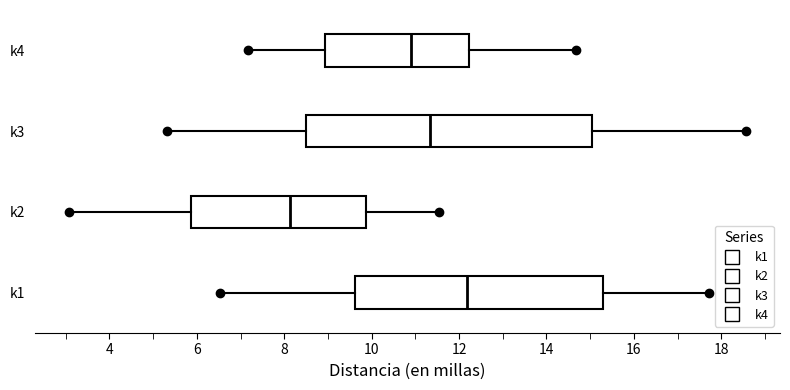

Where does the median line of the box for k1 sit on the x-axis? The values are not printed on the chart, so give them approximately, as read against the axis.

12.2